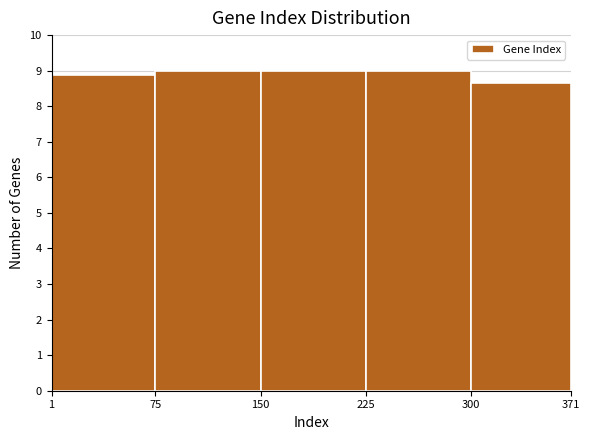

What is the height of the bar covering 1 to 75 on the x-axis? The values are not printed on the chart, so give them approximately, as read against the axis.

8.9